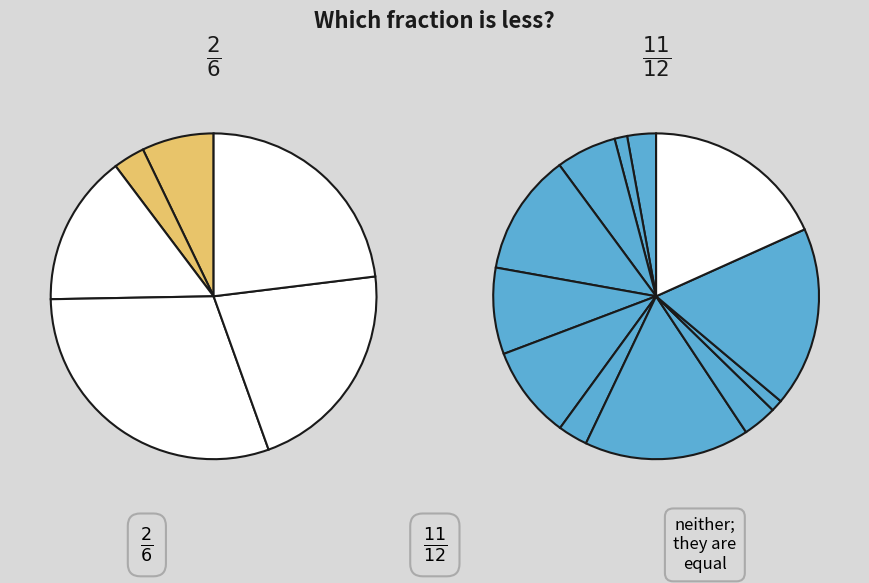

What portion of the pie excludes carrot?

91.7%